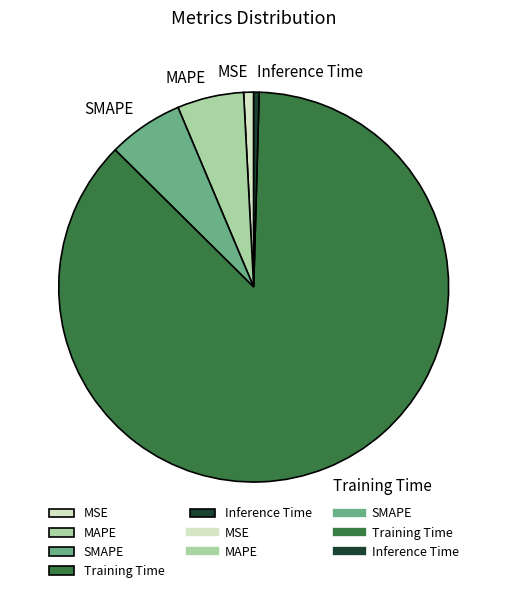

Is the sum of Training Time and SMAPE greater than half?

Yes